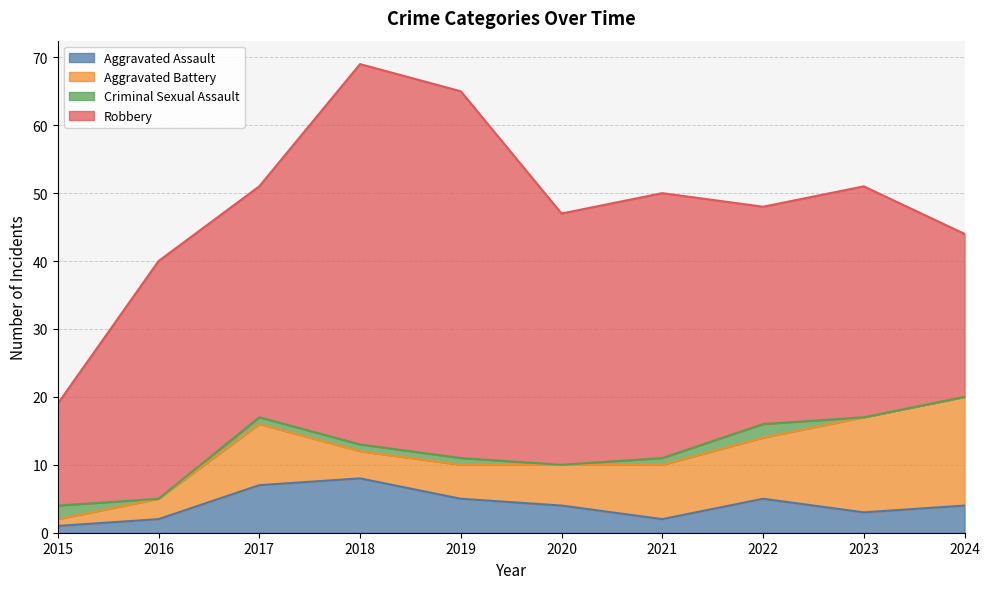

Read the Aggravated Battery value at 2017, to the nearest 5.

10